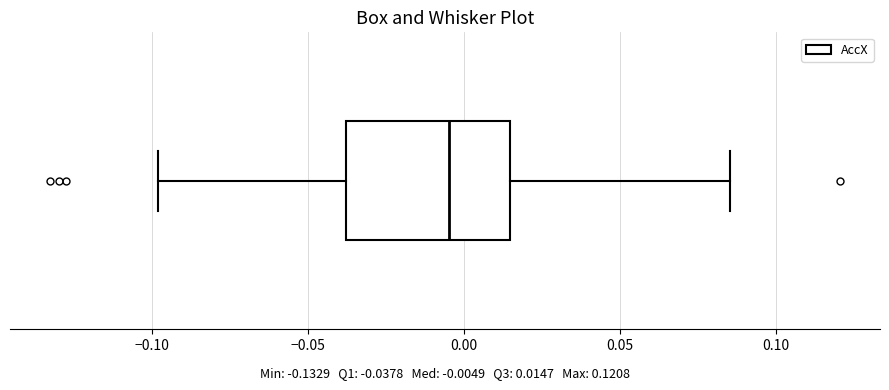

Where is the left edge of the box on the x-axis? The values are not printed on the chart, so give them approximately, as read against the axis.

-0.040